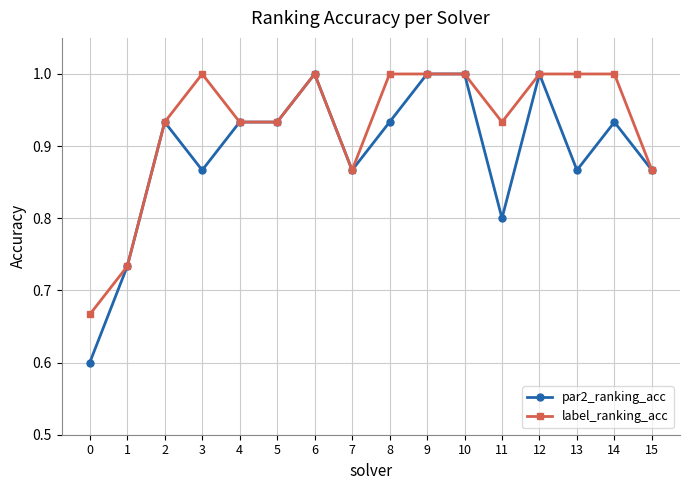

Is the value of par2_ranking_acc at 0 greater than the value of label_ranking_acc at 11?

No